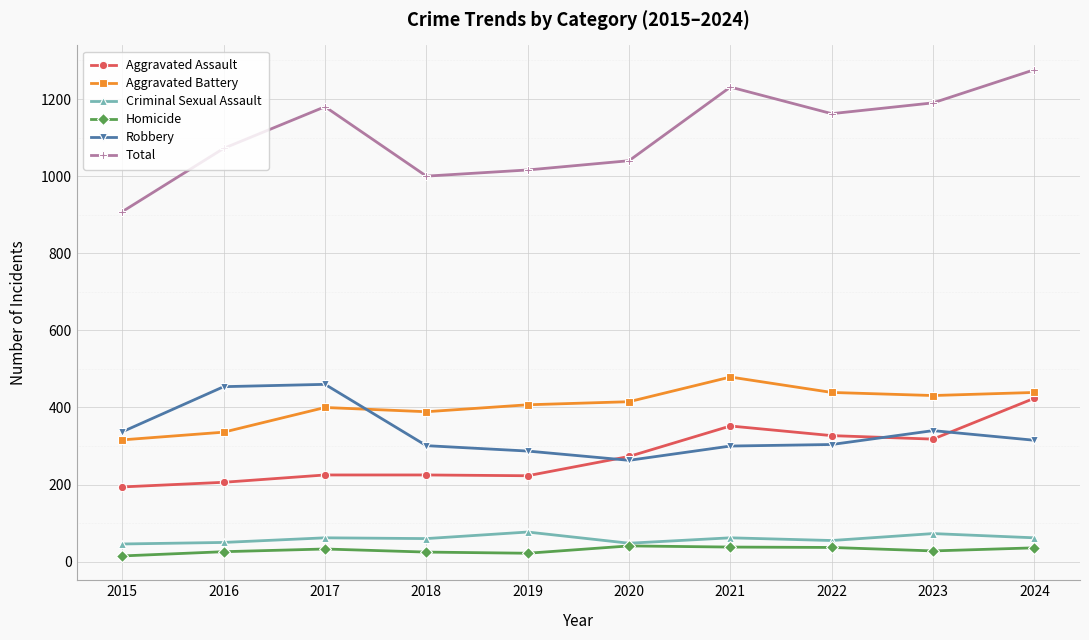

True or false: Aggravated Battery has a value of 603 at 2017.

False